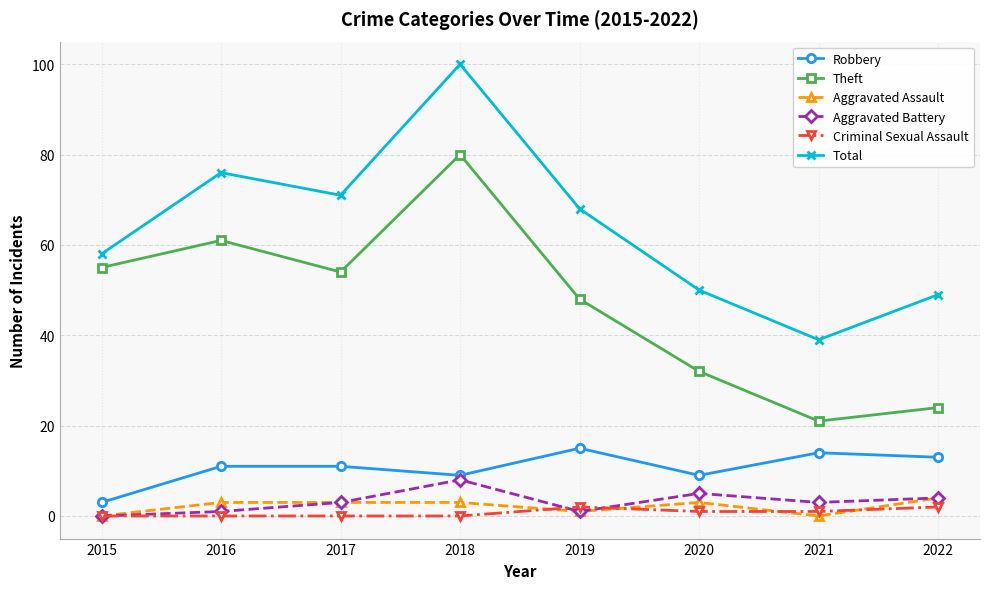

True or false: Theft has more than 1 points higher than both neighbors.

True